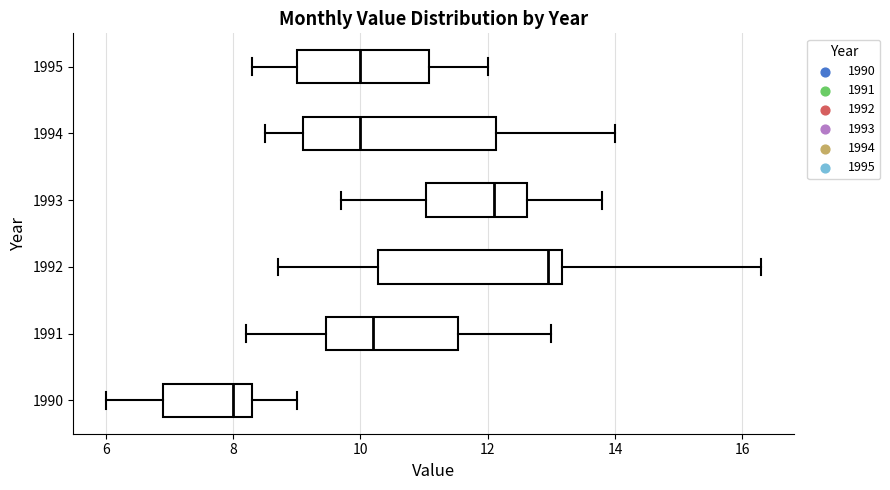

Which box's median line is the furthest to the right?

1992